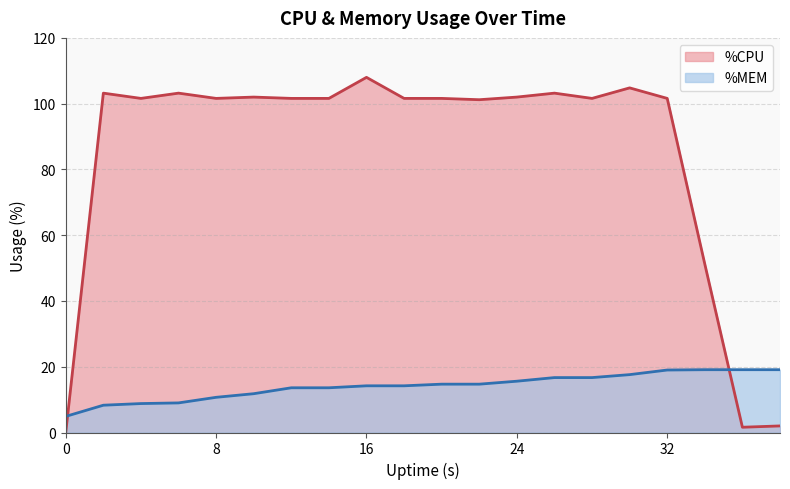

True or false: %MEM has a value of 13.6 at 4.

False